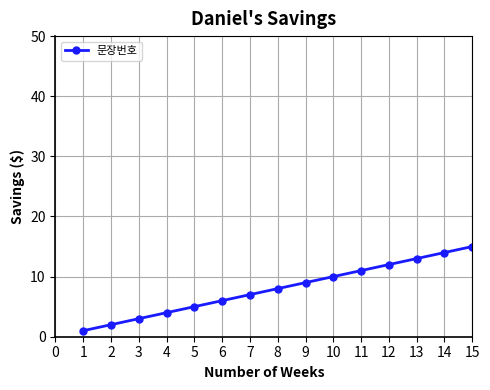

What is the ratio of the value at 12 to the value at 9?

1.3